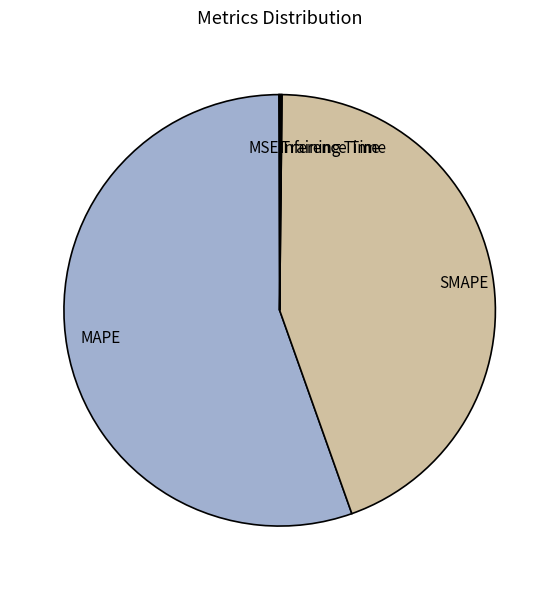

Which slice represents more than half of the pie?

MAPE